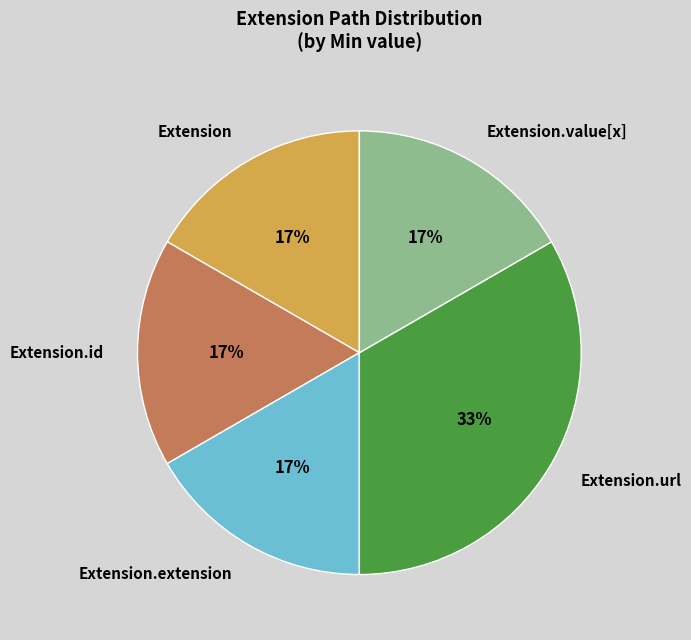

Is Extension.value[x] the majority of the pie?

No